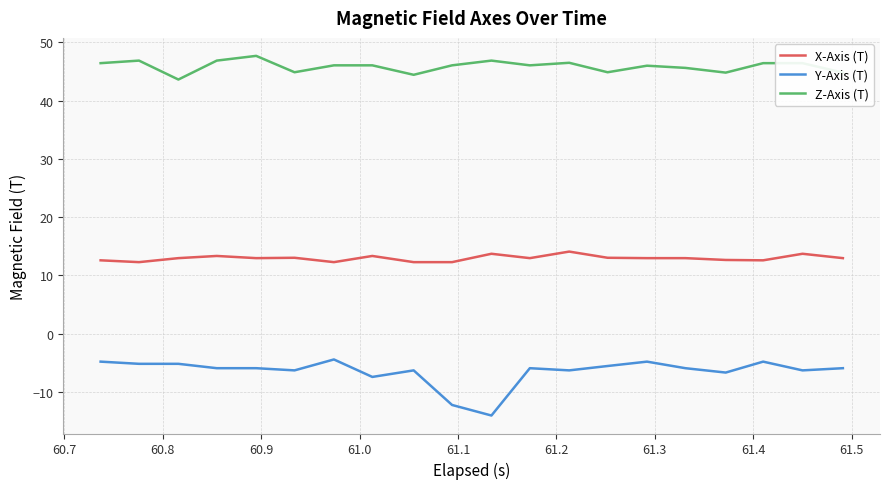

At how many categories does at least one series exceed 40?

20